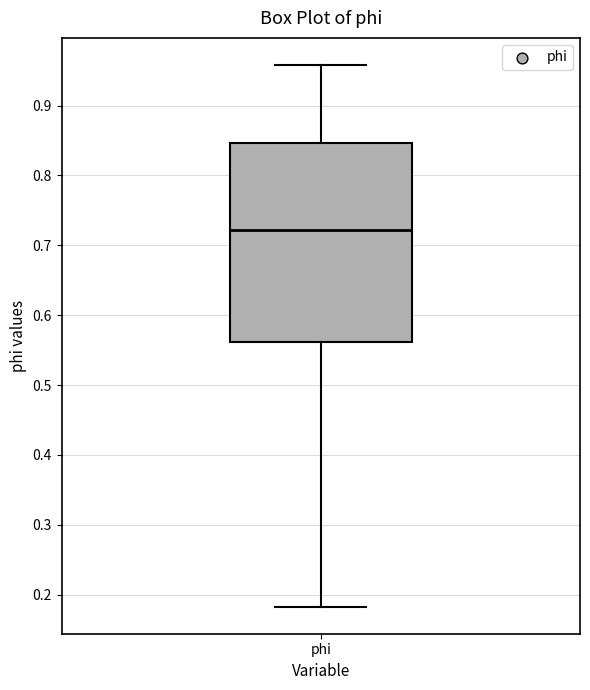

Where is the lower edge of the box for phi on the y-axis? The values are not printed on the chart, so give them approximately, as read against the axis.

0.56